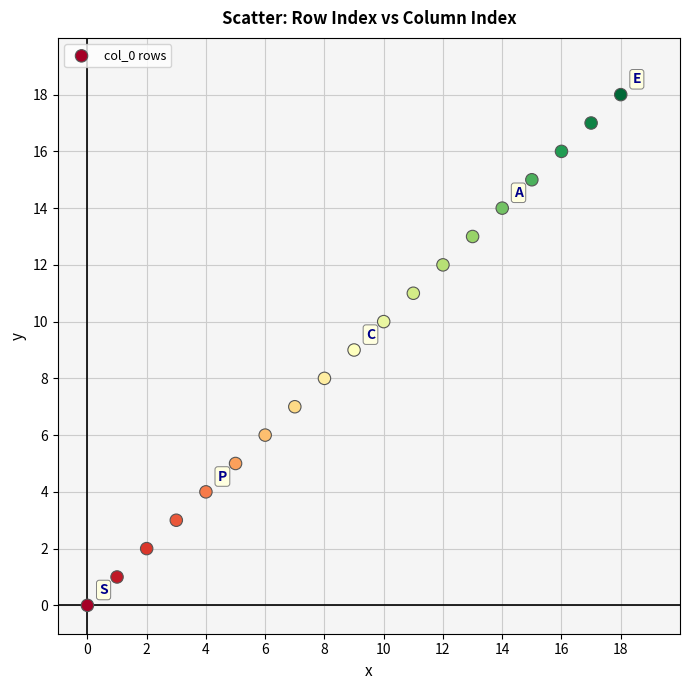

What is the range of Y values (max minus min)?

18